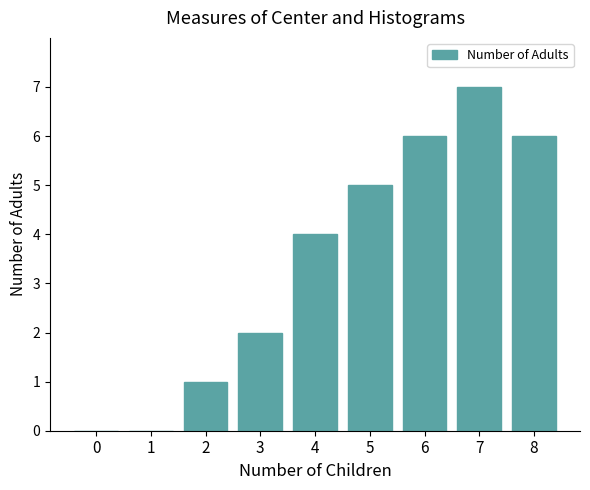

Reading left to right, list all the values displayed in this chart.

0=0	1=0	2=1	3=2	4=4	5=5	6=6	7=7	8=6